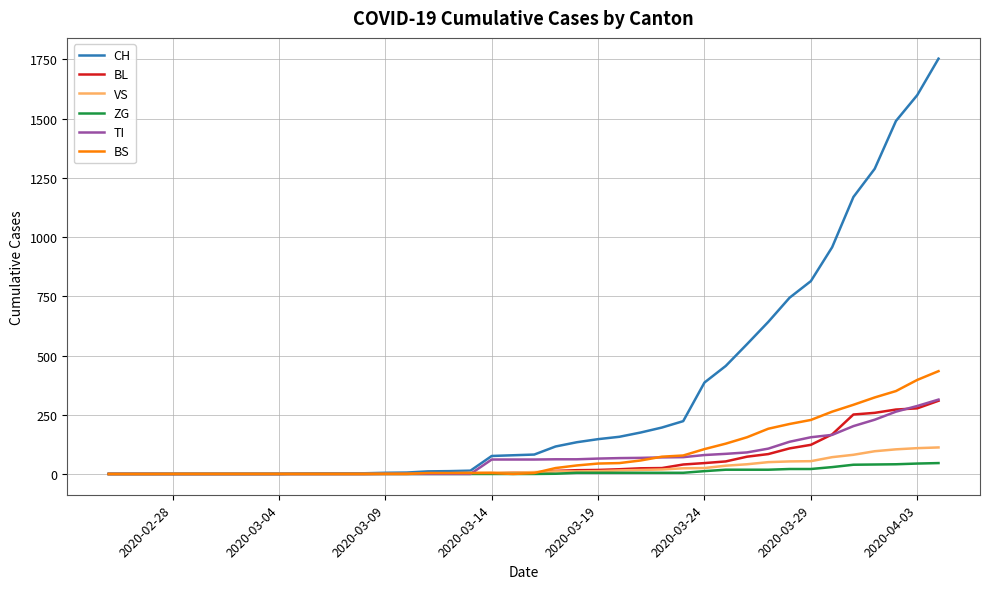

Which series has the largest total across all categories?

CH